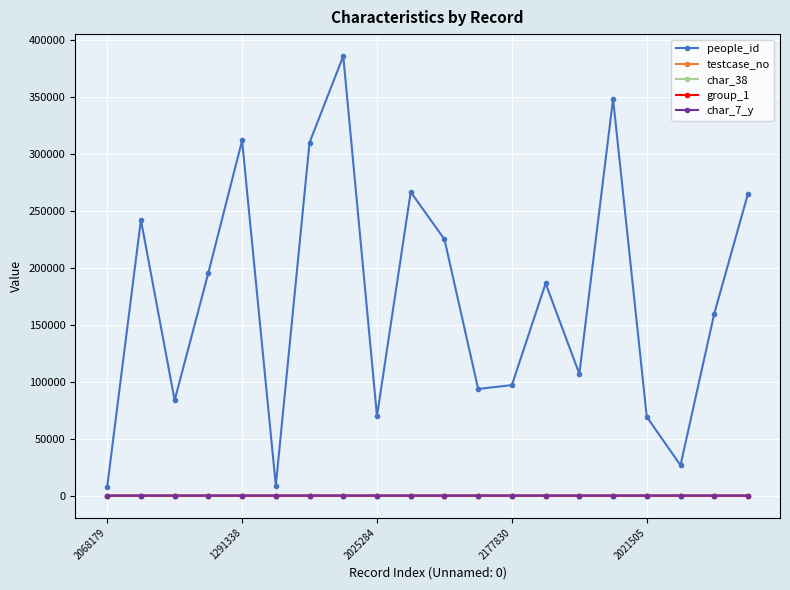

Which series has the largest total across all categories?

people_id